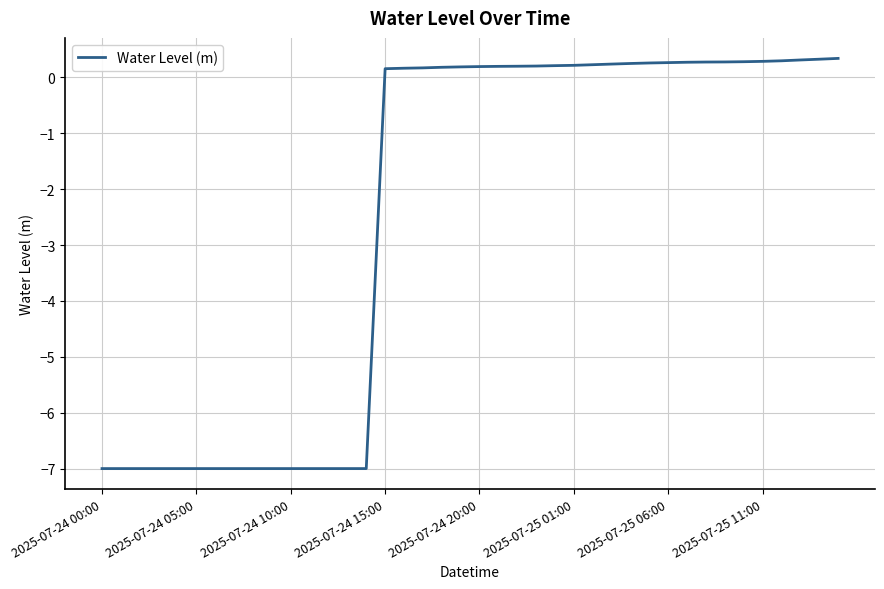

What is the greatest value displayed?

0.3